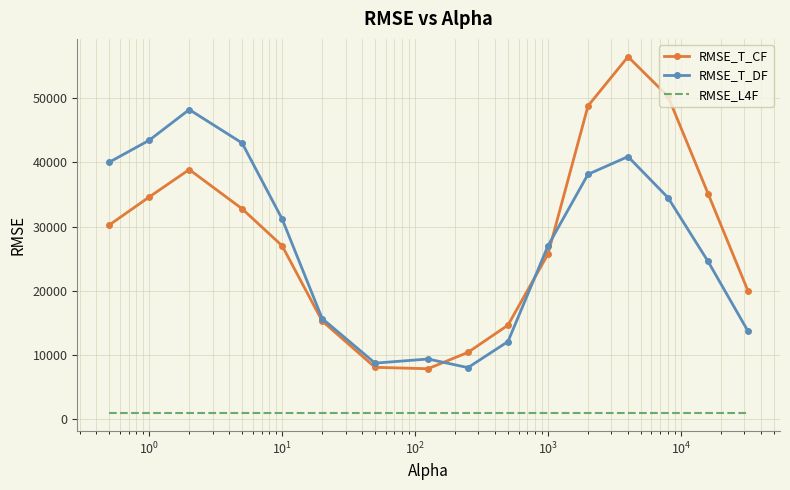

Which series has the widest spread of values?

RMSE_T_CF